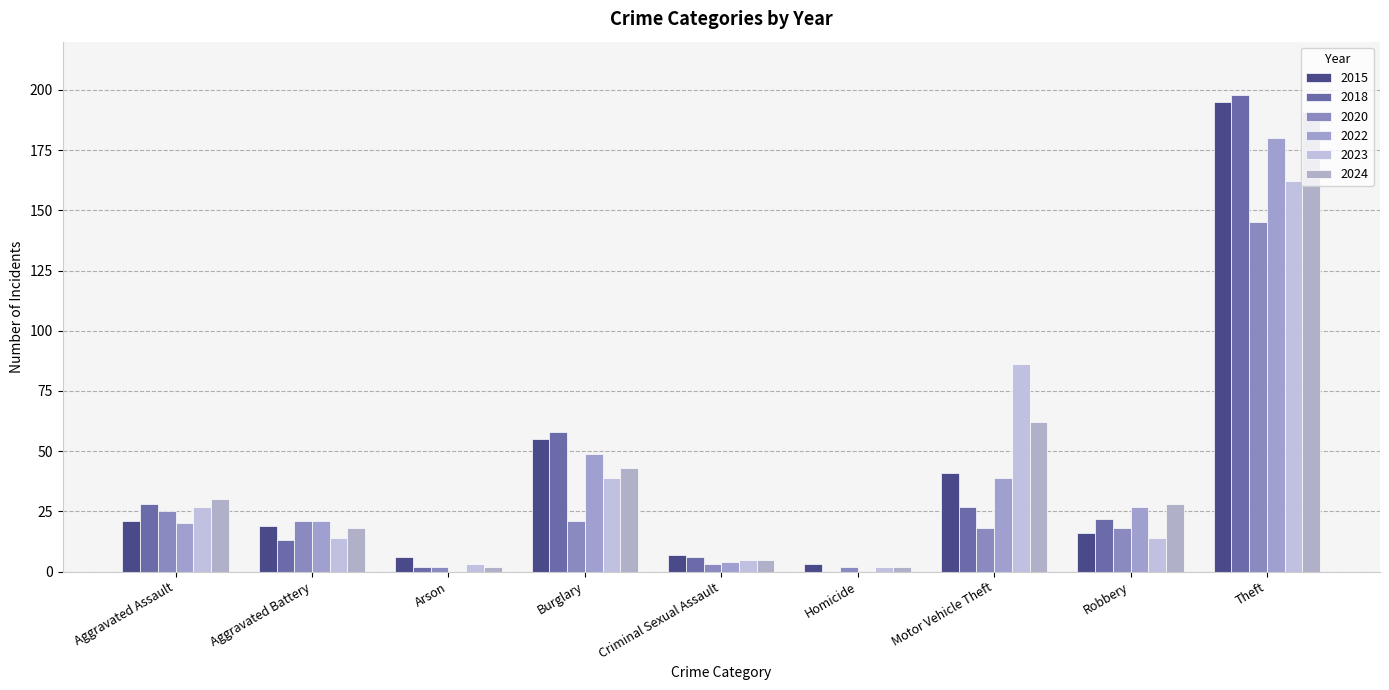

At which category is the sum across all series the highest?

Theft